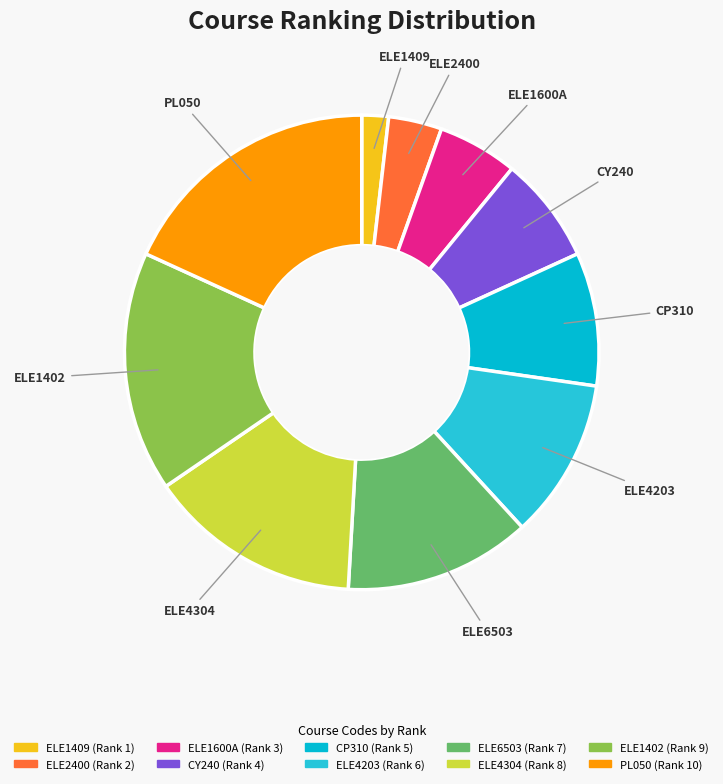

Does ELE6503 represent more than half of the total?

No